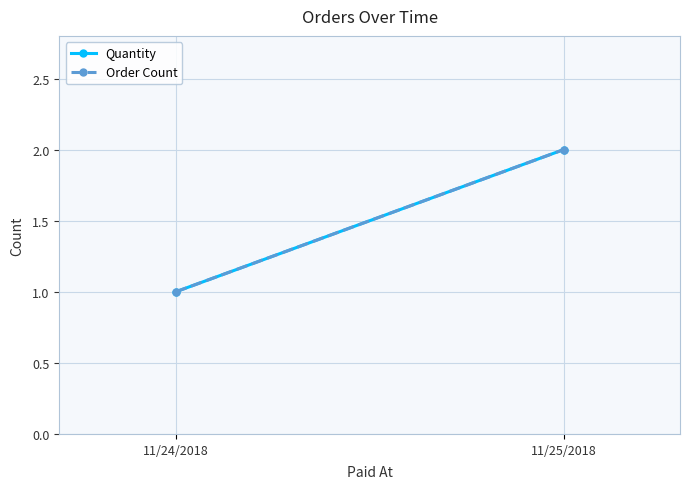

The value of Order Count at 11/25/2018 is 1. True or false?

False